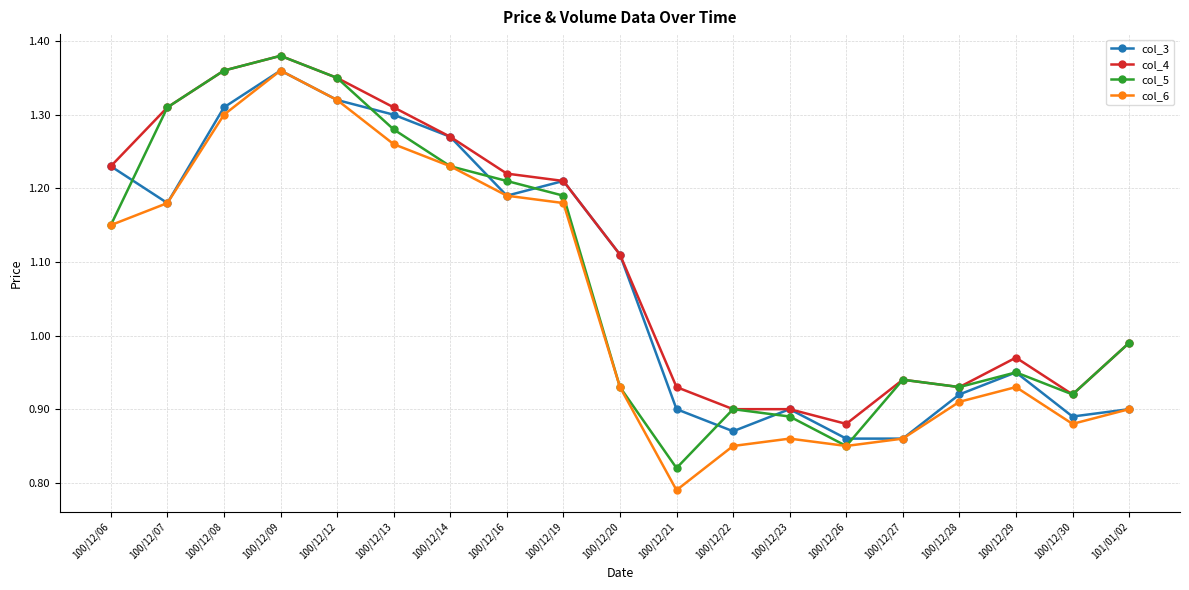

How many col_6 values are between 0 and 1?

10